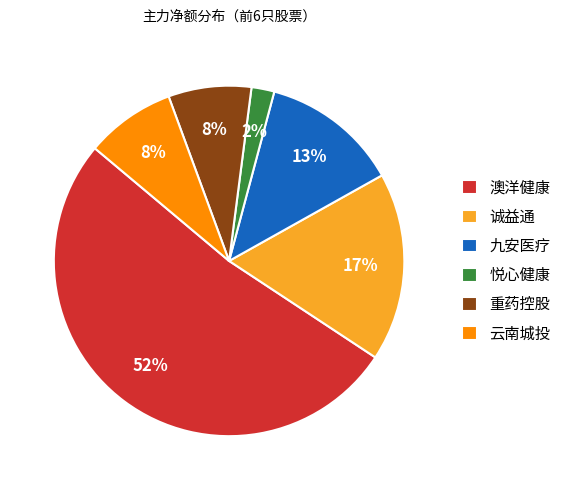

True or false: 云南城投 accounts for 2% of the total.

False